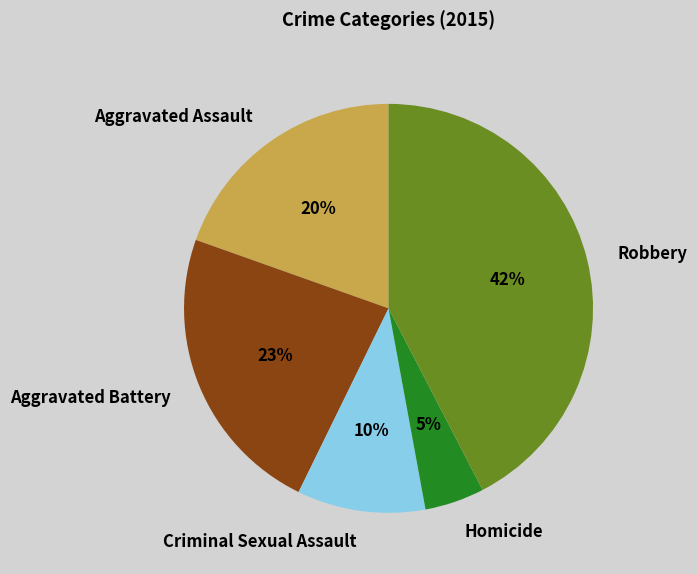

How many slices are in this pie chart?

5